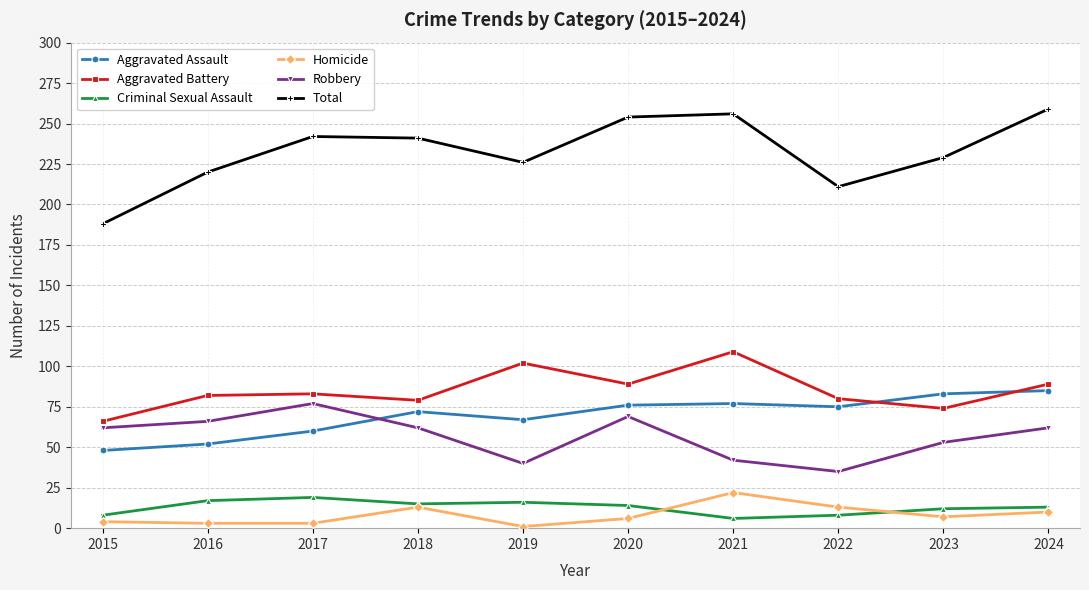

What is the difference between the maximum and second lowest values in the Total series?

48